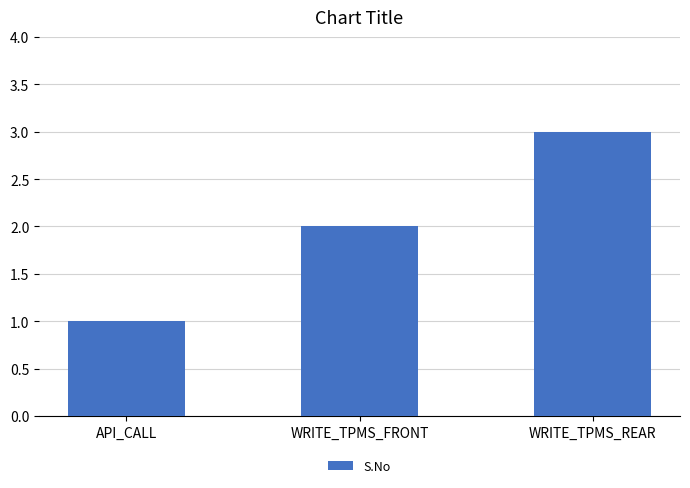

What is the ratio of the value at API_CALL to the value at WRITE_TPMS_REAR?

0.3